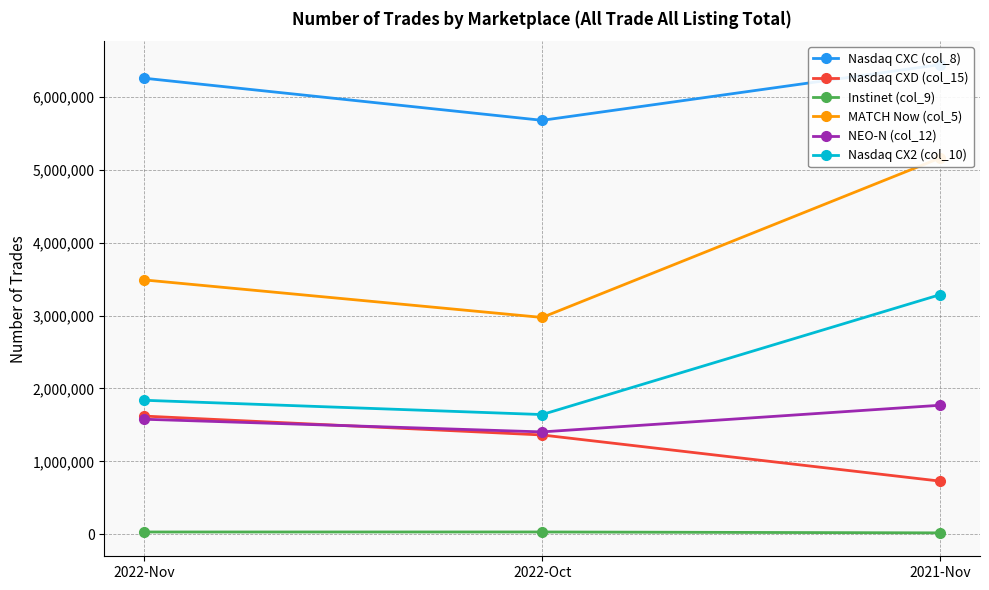

What value does the Nasdaq CX2 (col_10) series have at 2022-Oct?

1642122